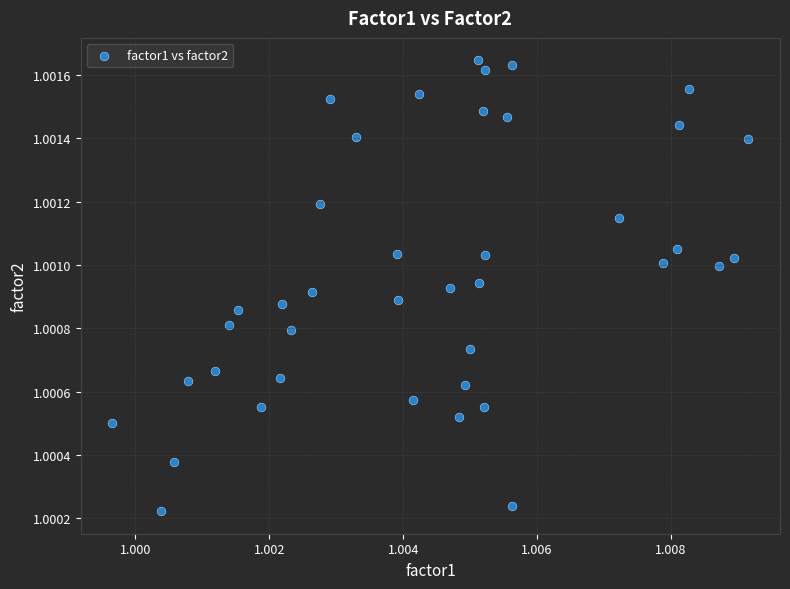

How many data points are displayed?

40